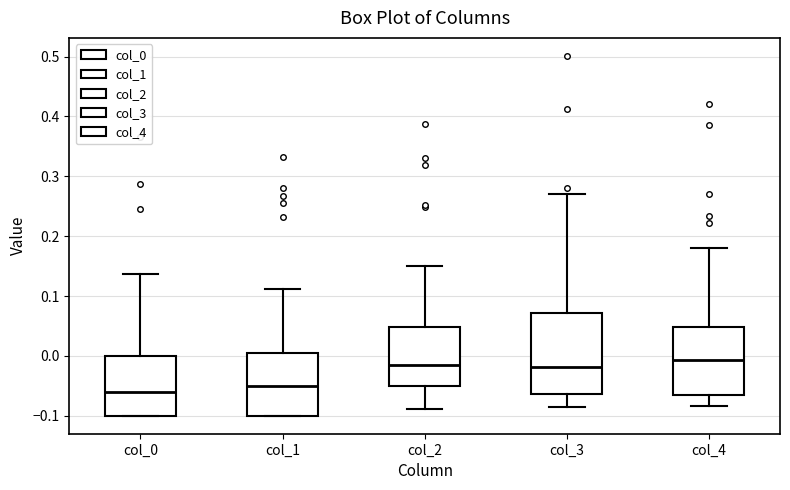

Comparing the boxes themselves (not the whiskers), which one is the tallest?

col_3